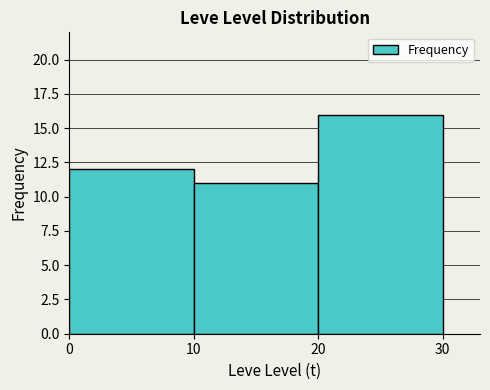

Over which range of the x-axis is the bar tallest?

20 to 30